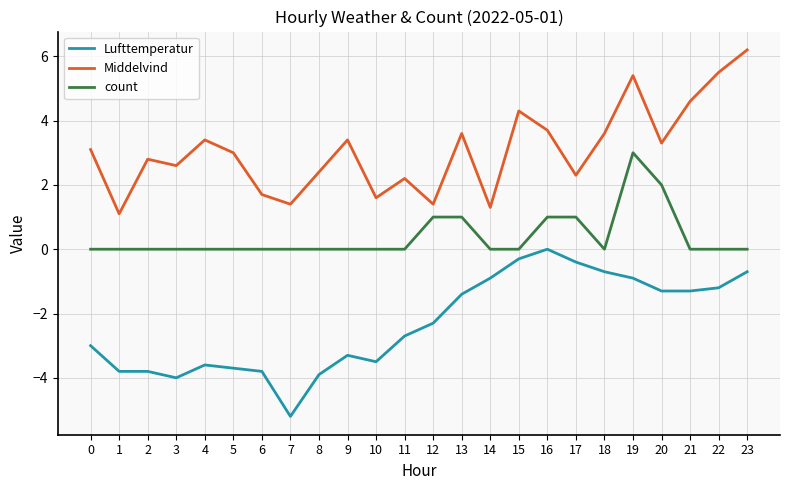

List the series in order of their overall mean, highest first.

Middelvind, count, Lufttemperatur